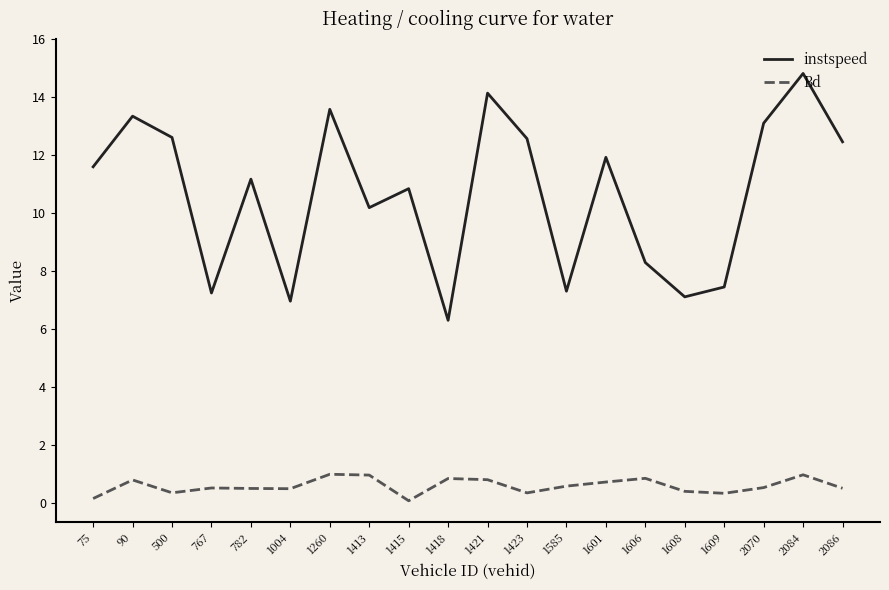

At 1415, list the series in order from smallest to largest.

Bd, instspeed